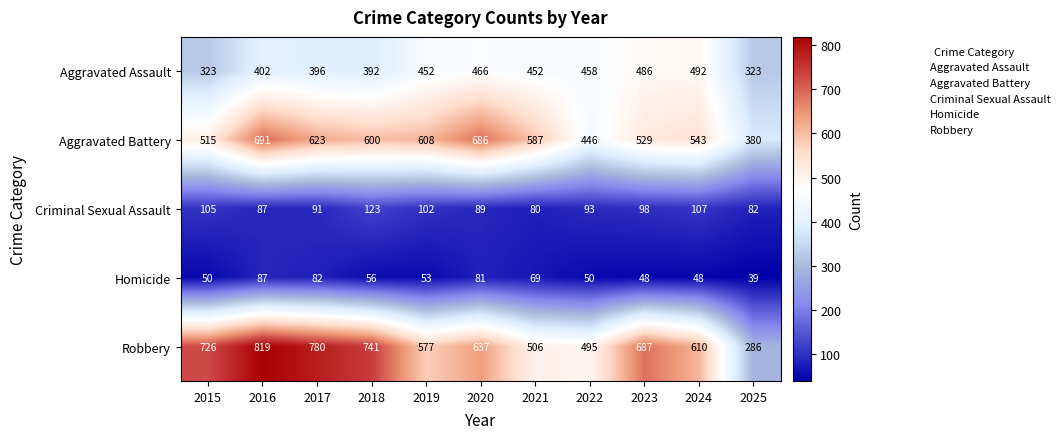

What is the sum of the Robbery values at 2015 and 2019?

1303